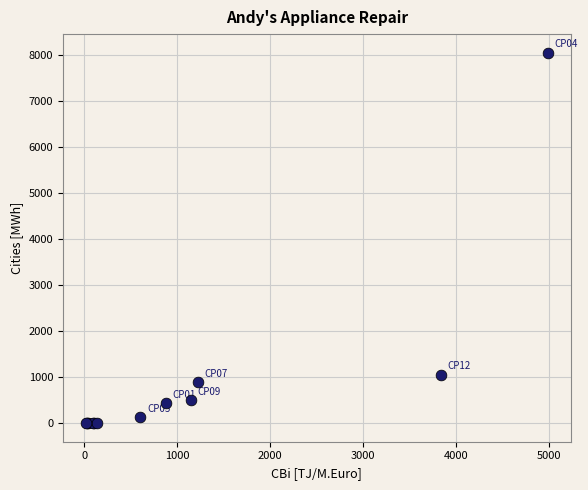

What Y value in the scatter plot is closest to 4028?

1050.4